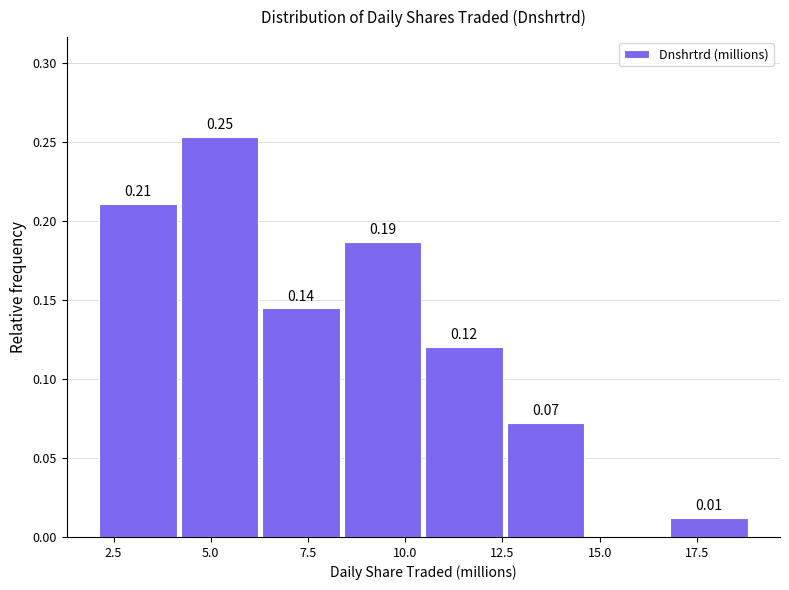

Over which range of the x-axis is the bar tallest?

4.0 to 6.5